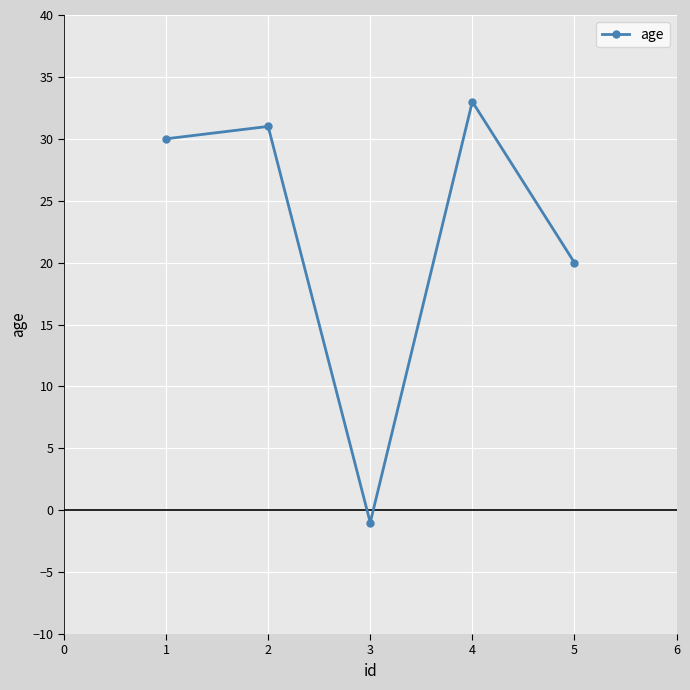

How many lines are shown in the chart?

1